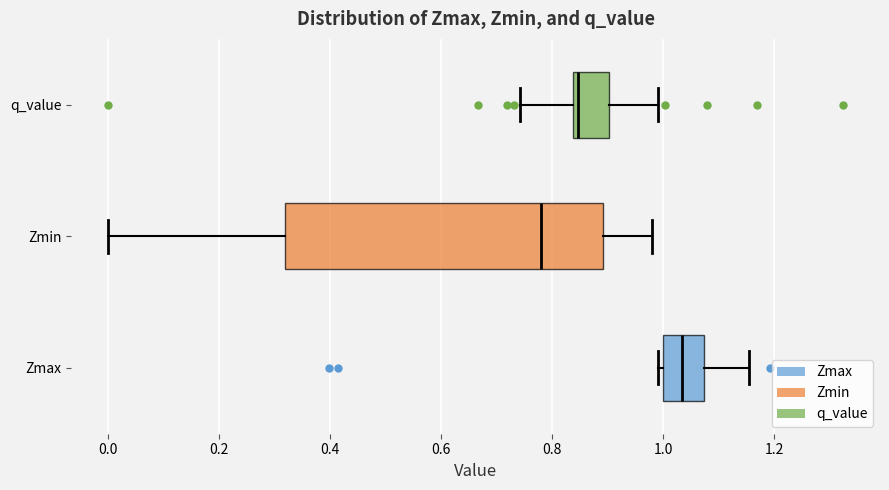

Reading bottom to top, transcribe this box plot: for each box, give where its median line is, the range the box spans, and where its two whiskers end, as read against the x-axis. The values are not printed on the chart, so give them approximately, as read against the axis.

Zmax: median 1.04, box 1.00 to 1.08, whiskers 1.00 (just left of the box's left edge) to 1.16
Zmin: median 0.78, box 0.32 to 0.90, whiskers 0.00 to 0.98
q_value: median 0.84 (just right of the box's left edge), box 0.84 to 0.90, whiskers 0.74 to 1.00